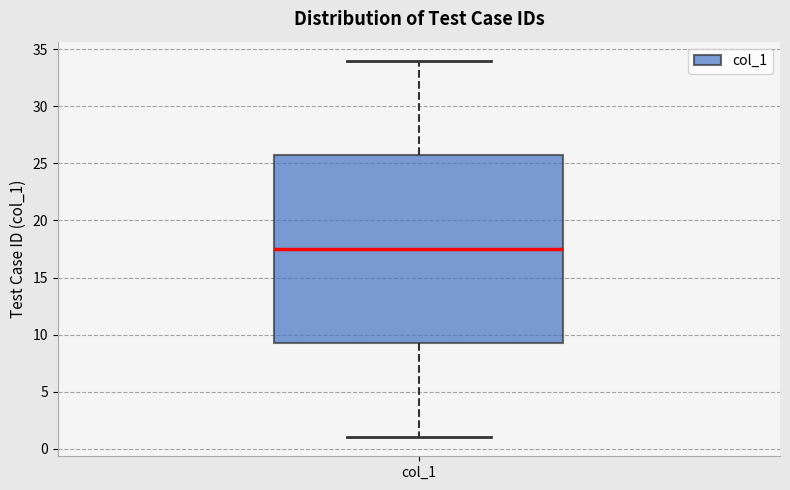

Where does the upper whisker of the box for col_1 end on the y-axis? The values are not printed on the chart, so give them approximately, as read against the axis.

34.0